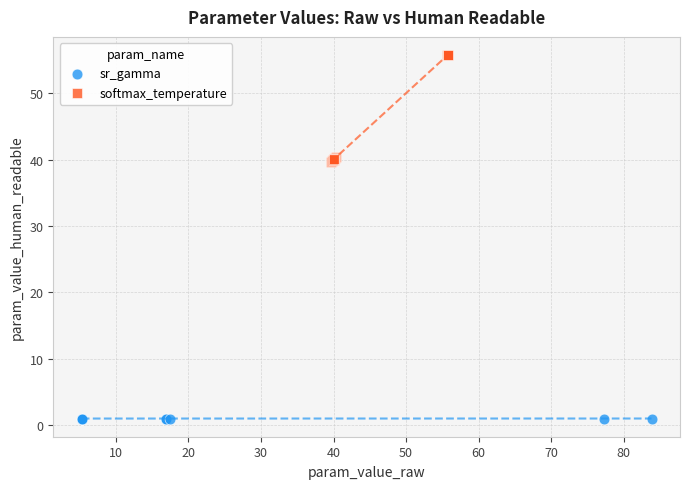

Which series reaches the maximum Y coordinate?

softmax_temperature